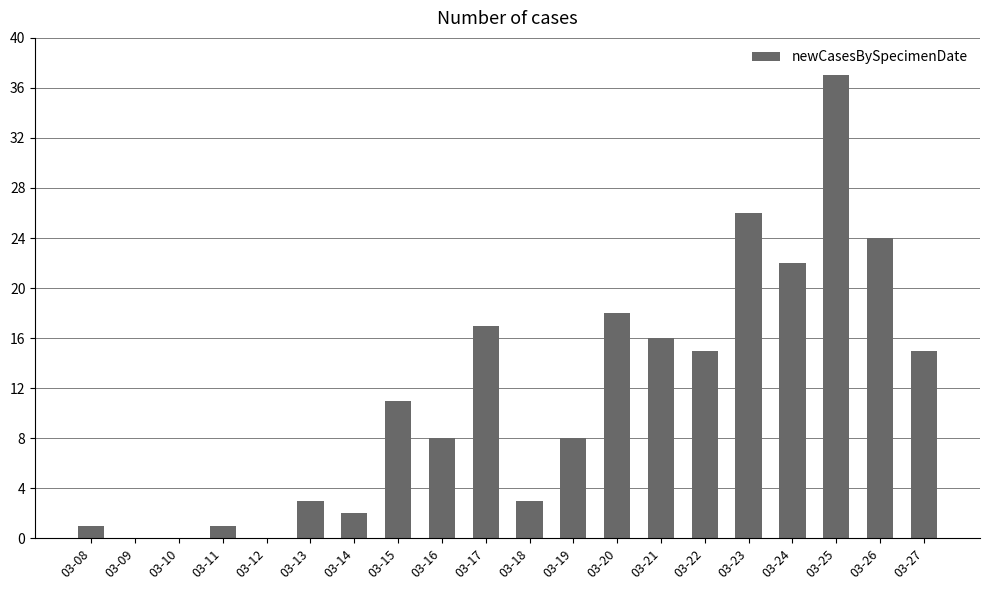

What is the average value?

11